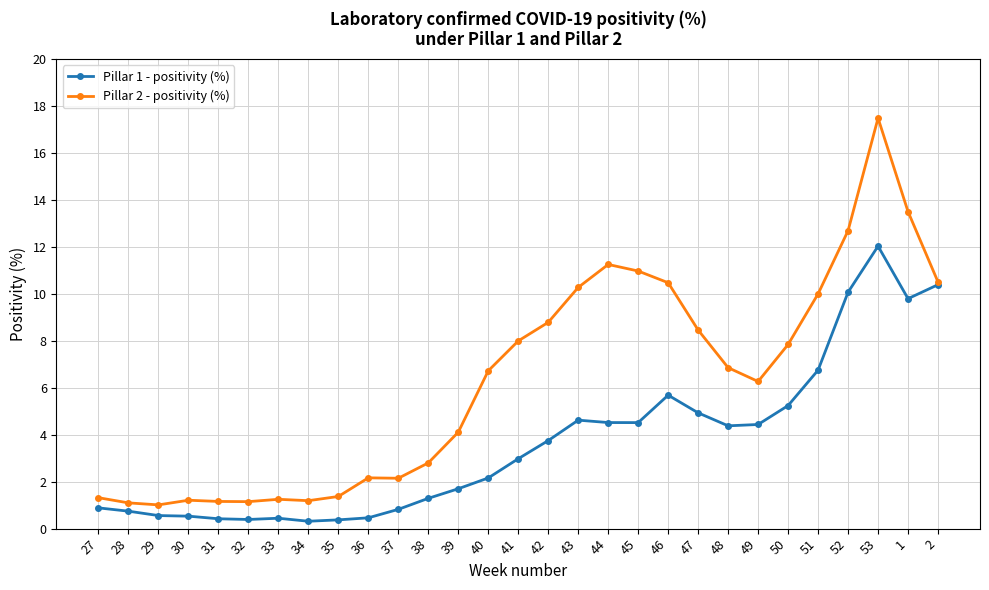

At which category is the sum across all series the highest?

53